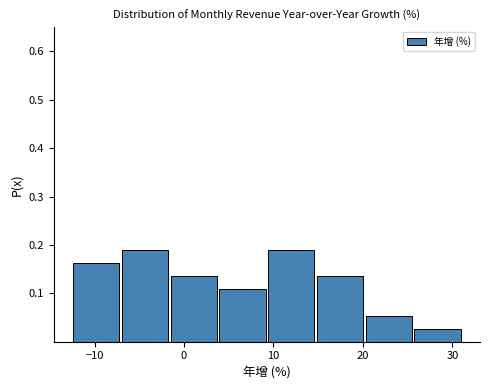

Reading left to right, list every bar in this chart as the range it spans on the x-axis followed by its height. Neither the bar edges nor the heights are printed on the chart, so give them approximately, as read against the axes.

-12 to -7: 0.16
-7 to -1: 0.19
-1 to 4: 0.14
4 to 9: 0.11
9 to 15: 0.19
15 to 20: 0.14
20 to 26: 0.05
26 to 31: 0.03